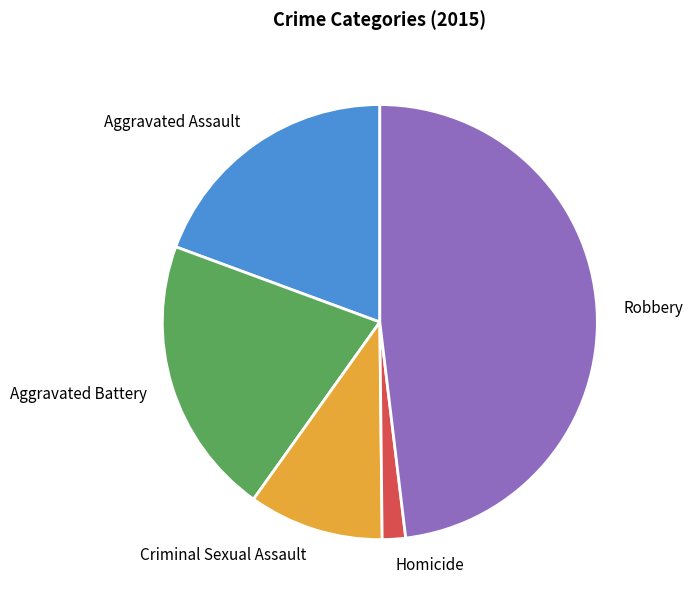

Is there a majority slice in this chart?

No